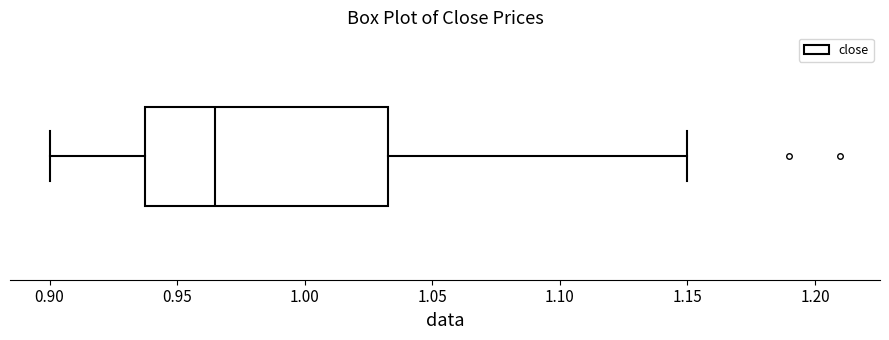

Transcribe this box plot: give where the median line is, the range the box spans, and where the two whiskers end, as read against the x-axis. The values are not printed on the chart, so give them approximately, as read against the axis.

median 0.965, box 0.940 to 1.035, whiskers 0.900 to 1.150